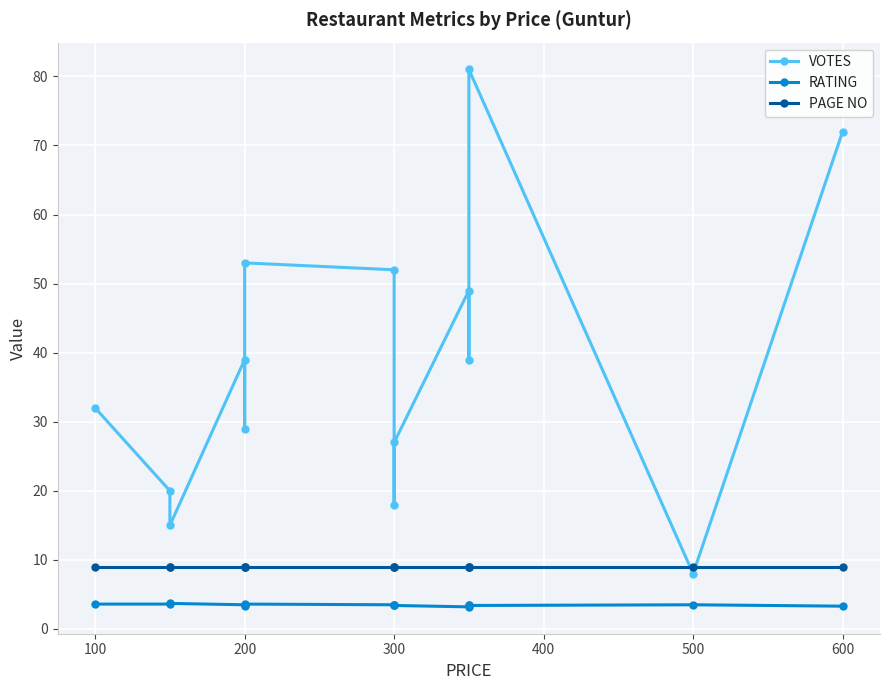

True or false: RATING and PAGE NO cross at least once.

False